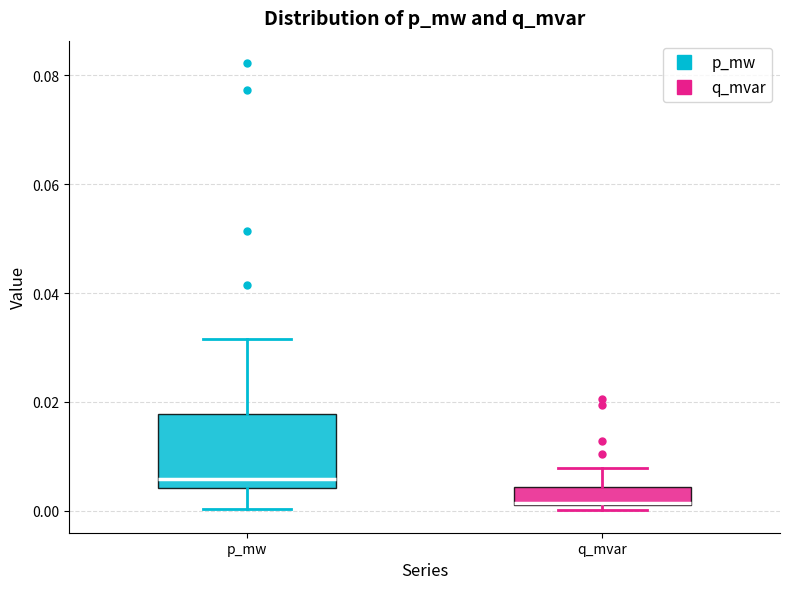

Which box's median line is the highest?

p_mw